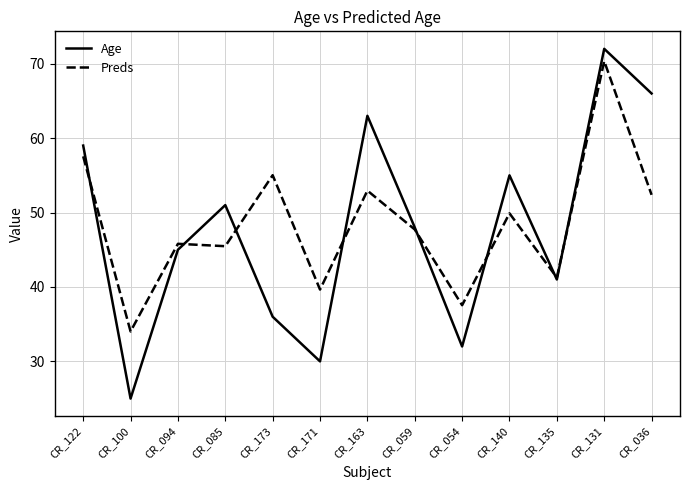

What is the average value of the Preds series?

48.4